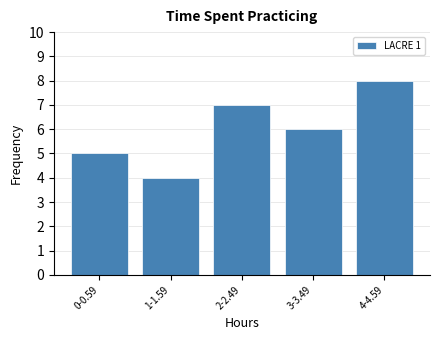

Reading left to right, extract all data points from this chart.

0-0.59=5	1-1.59=4	2-2.49=7	3-3.49=6	4-4.59=8